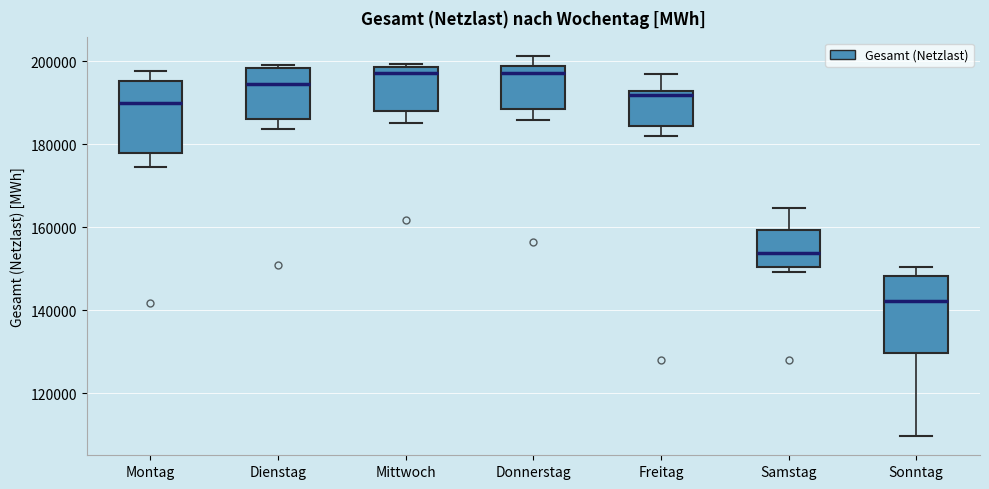

Reading left to right, transcribe this box plot: for each box, give where its median line is, the range the box spans, and where its two whiskers end, as read against the y-axis. The values are not printed on the chart, so give them approximately, as read against the axis.

Montag: median 190000, box 178000 to 196000, whiskers 174000 to 198000
Dienstag: median 194000, box 186000 to 198000, whiskers 184000 to 200000
Mittwoch: median 198000 (just below the box's upper edge), box 188000 to 198000, whiskers 186000 to 200000
Donnerstag: median 198000 (just below the box's upper edge), box 188000 to 198000, whiskers 186000 to 202000
Freitag: median 192000 (just below the box's upper edge), box 184000 to 192000, whiskers 182000 to 198000
Samstag: median 154000, box 150000 to 160000, whiskers 150000 (just below the box's lower edge) to 164000
Sonntag: median 142000, box 130000 to 148000, whiskers 110000 to 150000